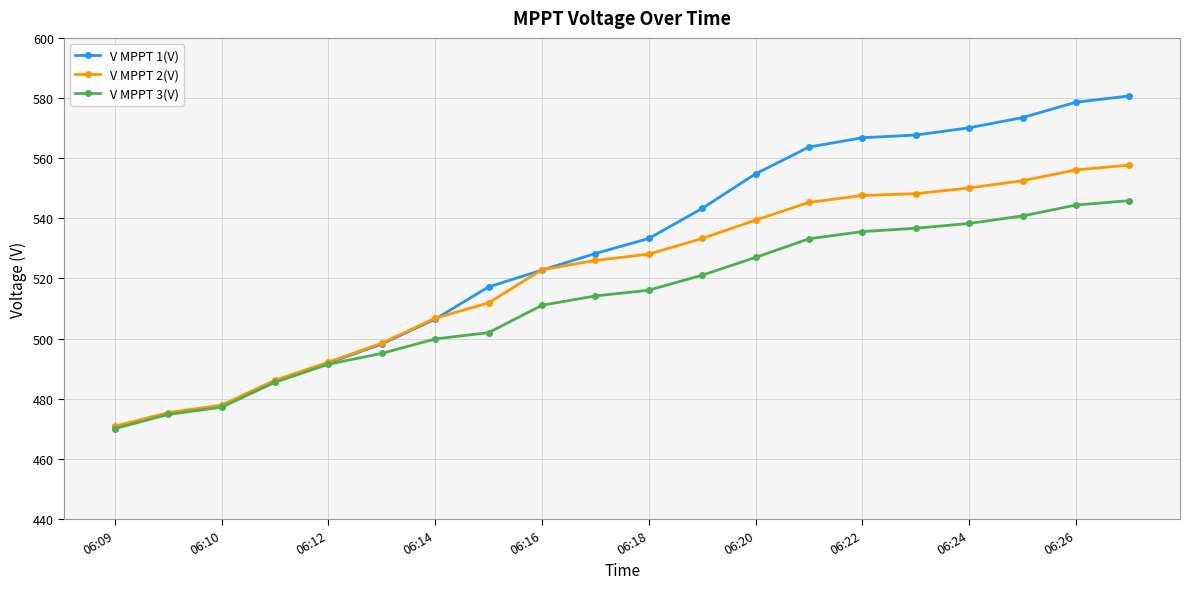

Which series has the largest range (max minus min)?

V MPPT 1(V)